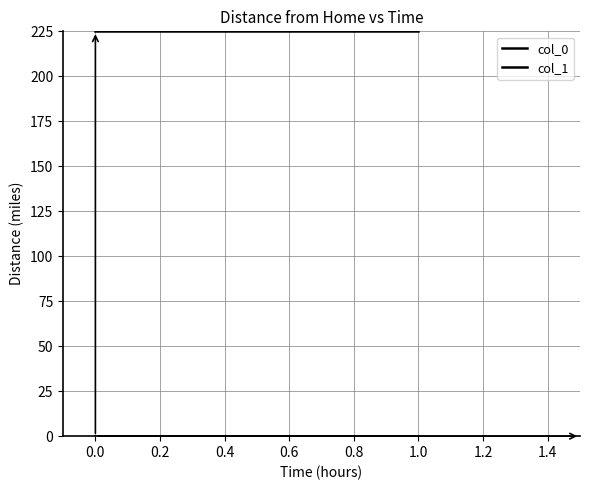

Which series changed the most between 0.4 and 0.6?

col_0